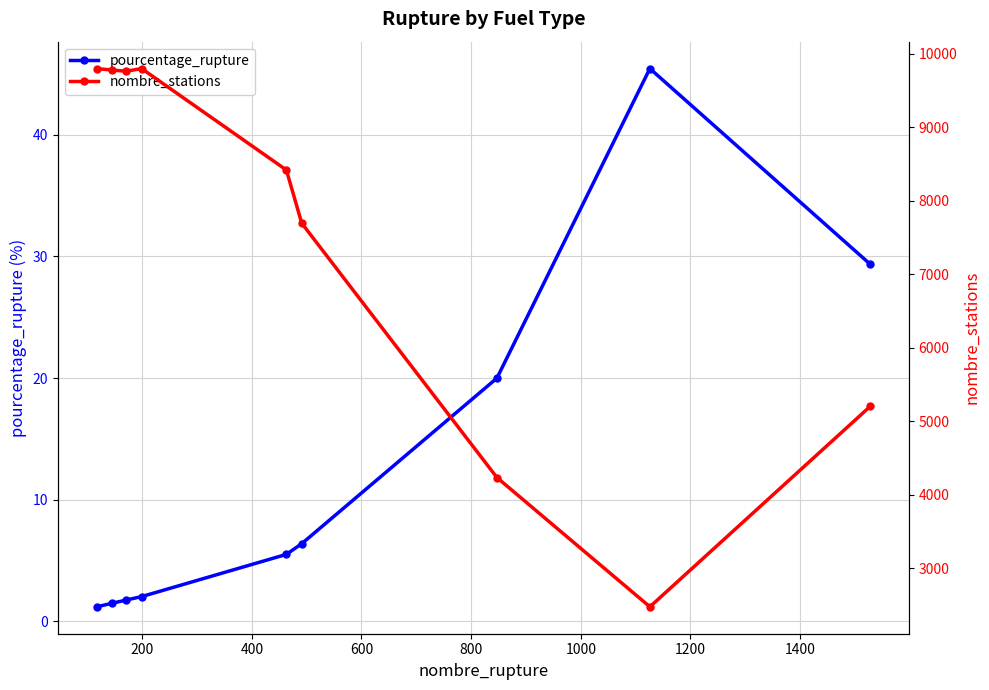

What is the average value of the pourcentage_rupture series?

12.6